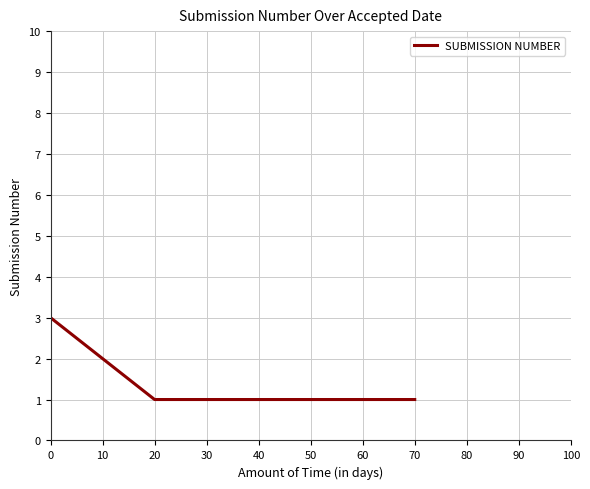

Which has a higher value, 10 or 30?

10